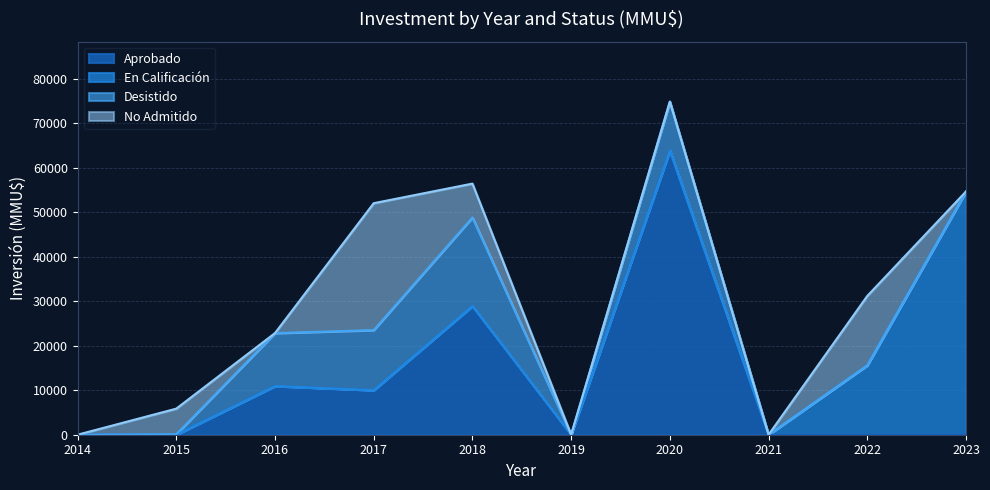

Does the chart display data point markers on the line(s)?

No